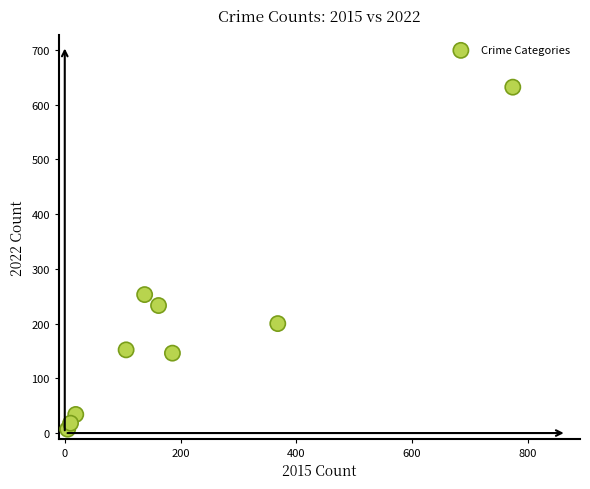

What Y value in the scatter plot is closest to 319?

253